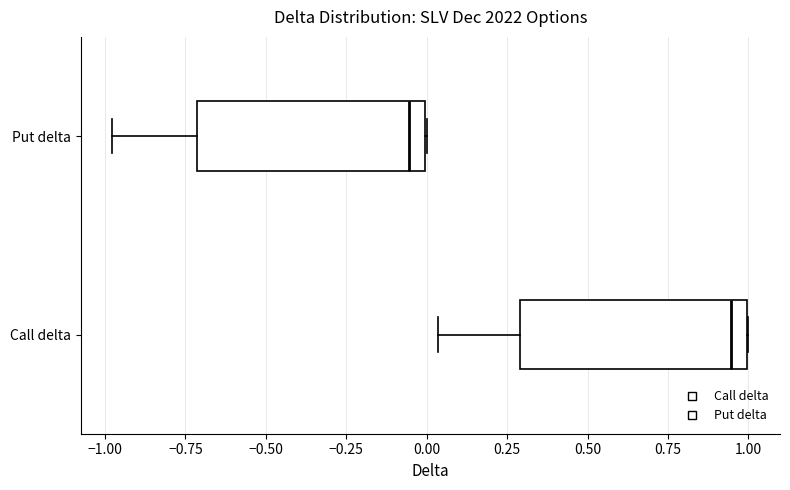

Reading bottom to top, transcribe this box plot: for each box, give where its median line is, the range the box spans, and where its two whiskers end, as read against the x-axis. The values are not printed on the chart, so give them approximately, as read against the axis.

Call delta: median 0.95, box 0.30 to 1.00, whiskers 0.05 to 1.00
Put delta: median -0.05, box -0.70 to 0.00, whiskers -1.00 to 0.00